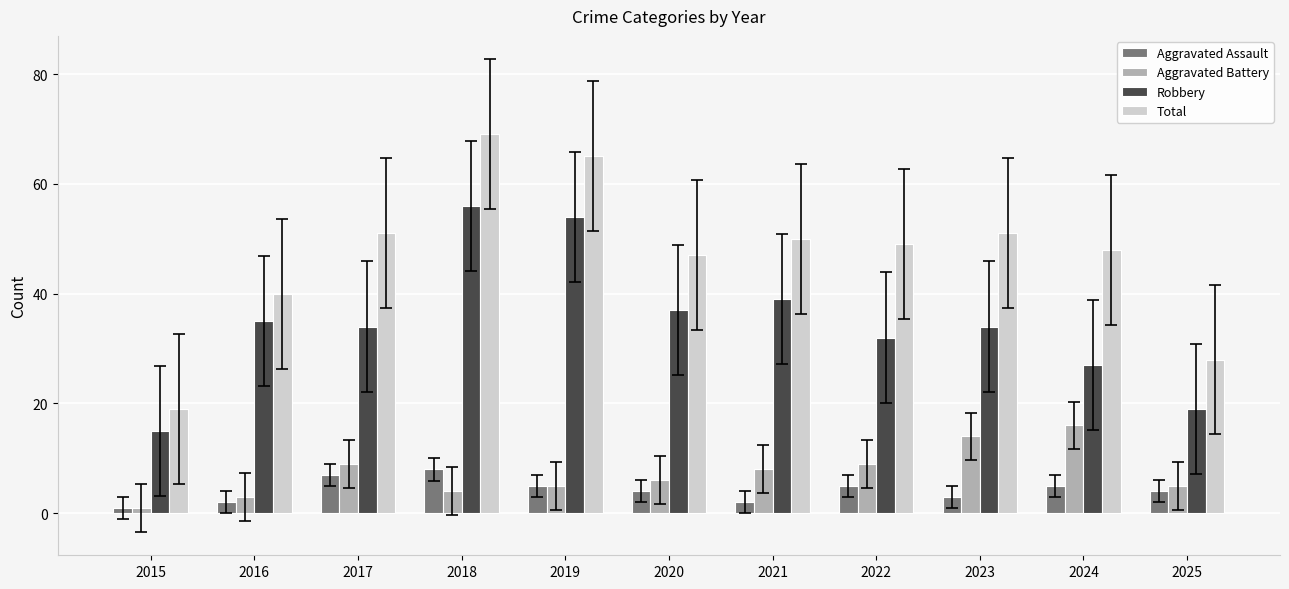

What are all the series names shown in the legend?

Aggravated Assault, Aggravated Battery, Robbery, Total